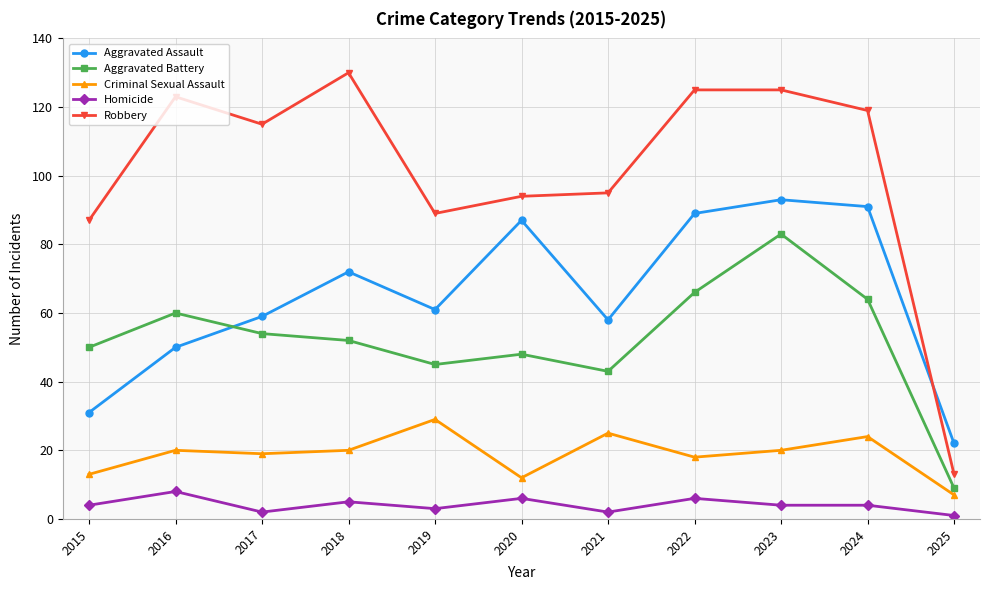

True or false: Robbery and Aggravated Battery cross at least once.

False